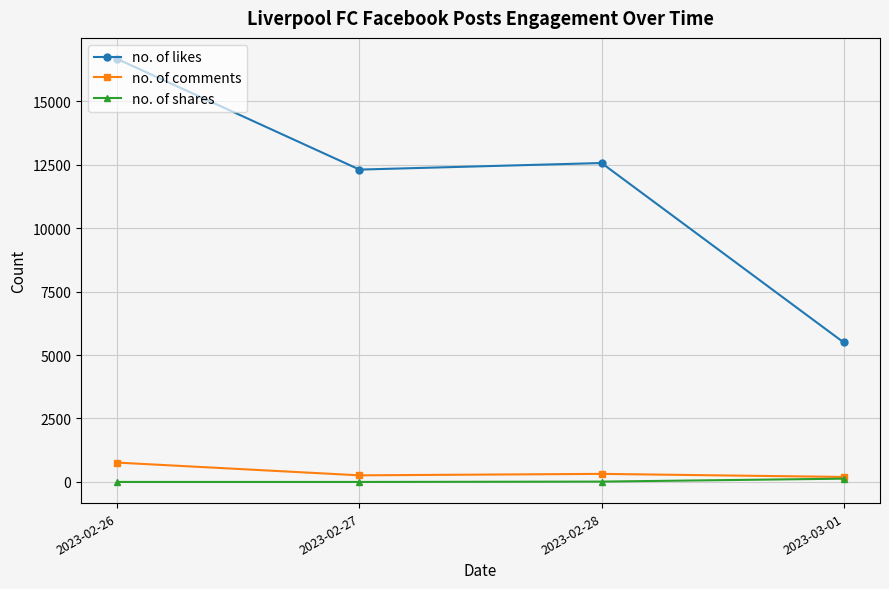

How many values in the no. of likes series are below 12565?

2